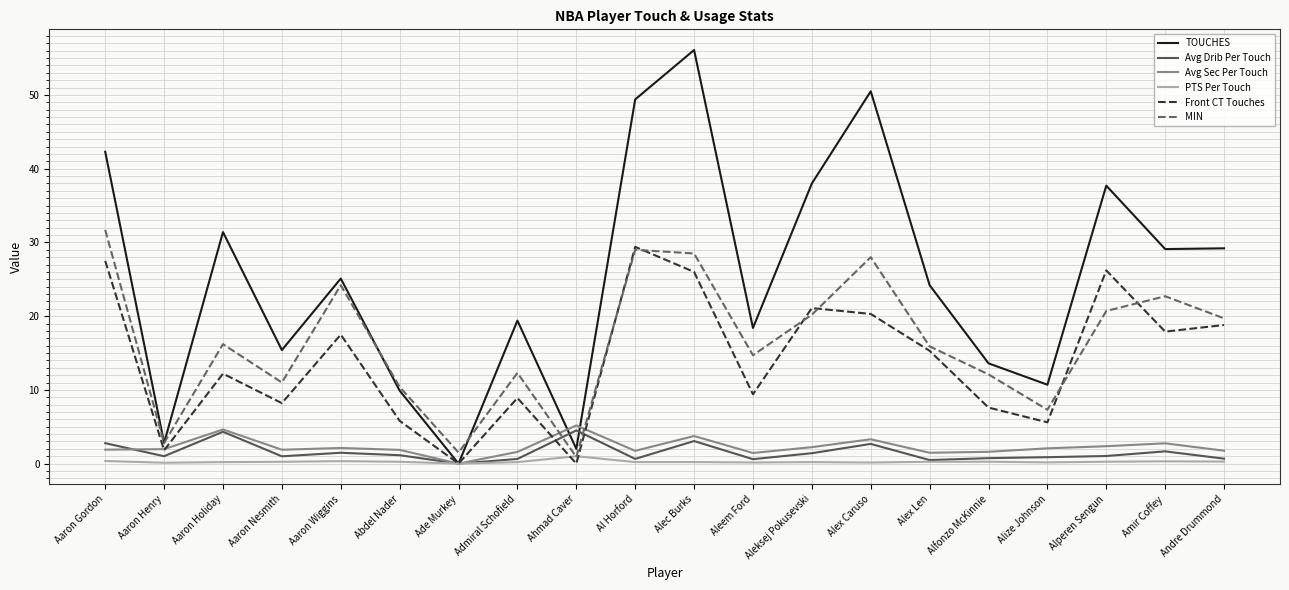

What are all the series names shown in the legend?

TOUCHES, Avg Drib Per Touch, Avg Sec Per Touch, PTS Per Touch, Front CT Touches, MIN